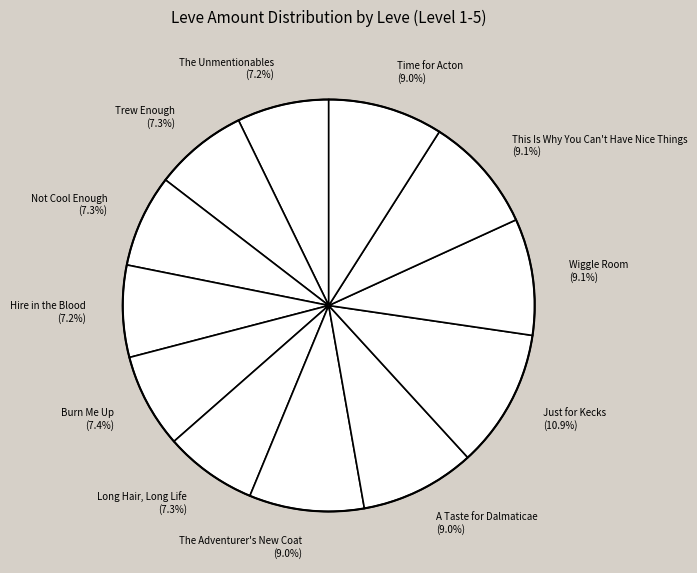

What percentage is the Not Cool Enough slice, to the nearest percent?

7%